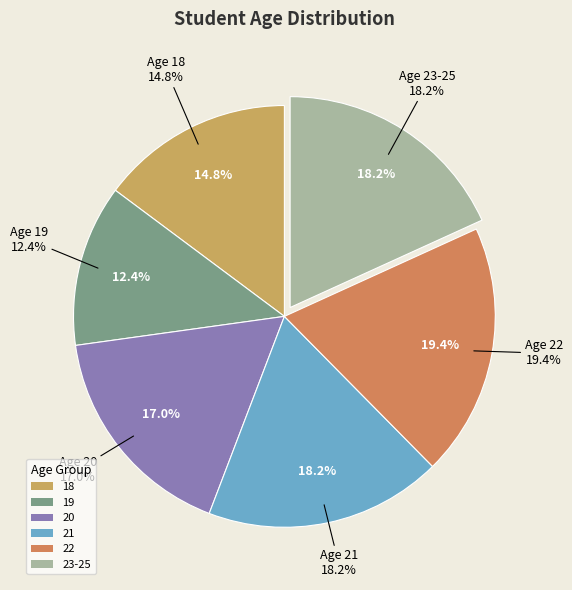

Is there any slice that represents more than half of the pie?

No